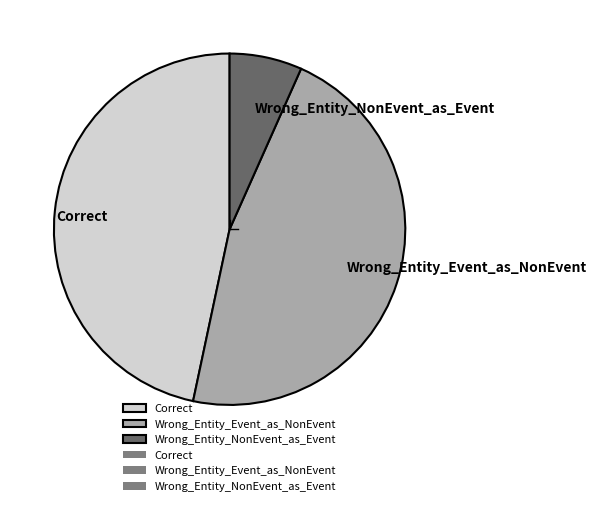

What is the smallest slice in the pie chart?

Wrong_Entity_NonEvent_as_Event